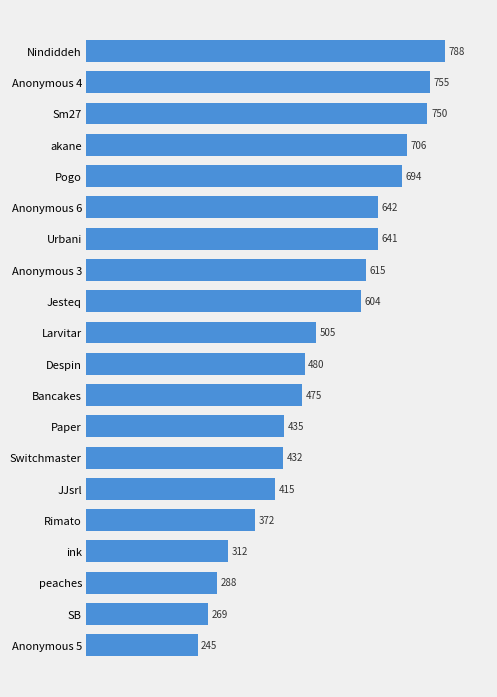

Does the chart contain stacked bars?

No